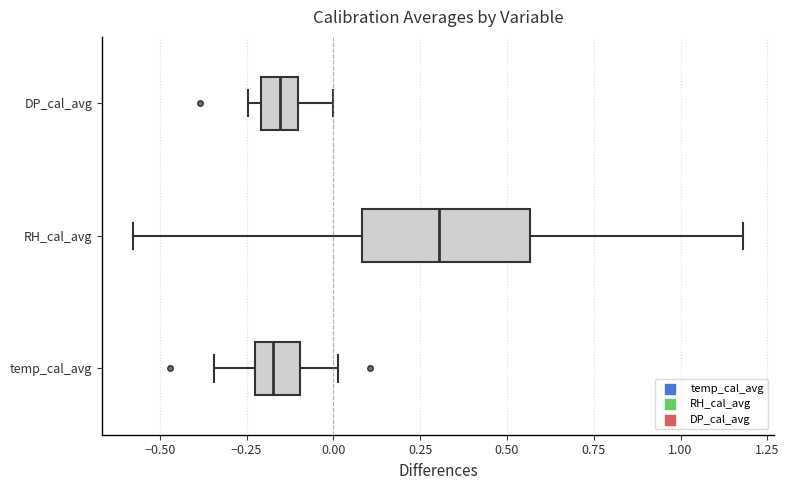

Reading bottom to top, read every box against the x-axis: the position of its median line, the range the box covers, and the ends of its whiskers. The values are not printed on the chart, so give them approximately, as read against the axis.

temp_cal_avg: median -0.15, box -0.25 to -0.10, whiskers -0.35 to 0.00
RH_cal_avg: median 0.30, box 0.10 to 0.55, whiskers -0.60 to 1.20
DP_cal_avg: median -0.15, box -0.20 to -0.10, whiskers -0.25 to 0.00